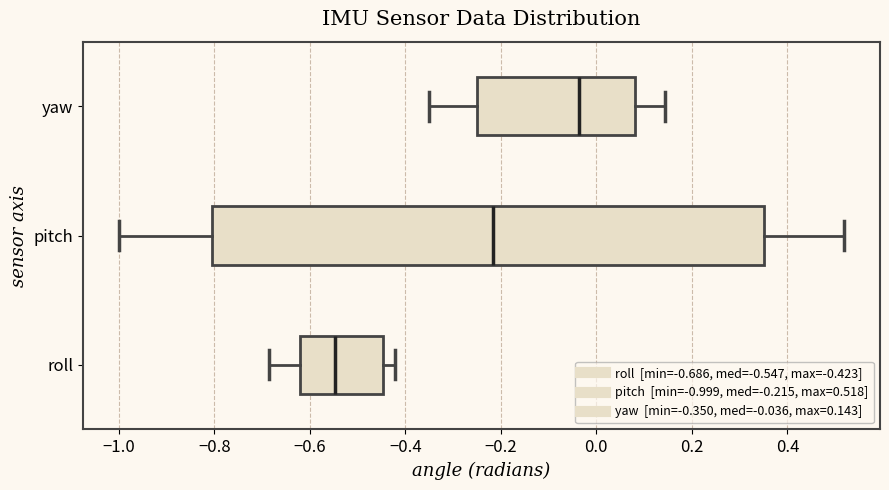

Which box has the furthest to the left median line?

roll